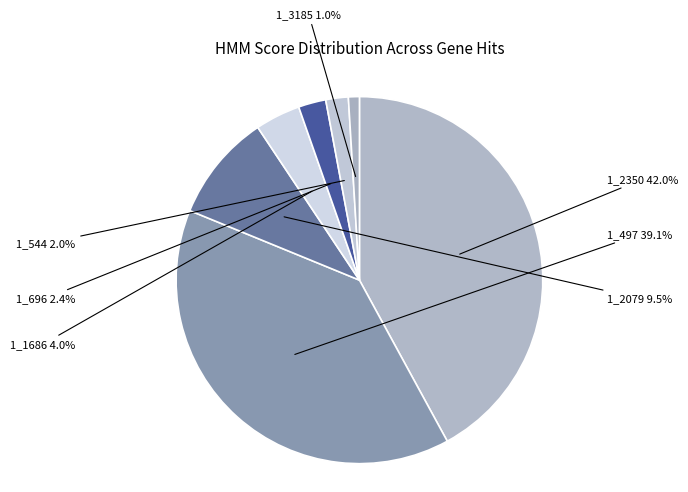

Count the number of slices in the pie.

7